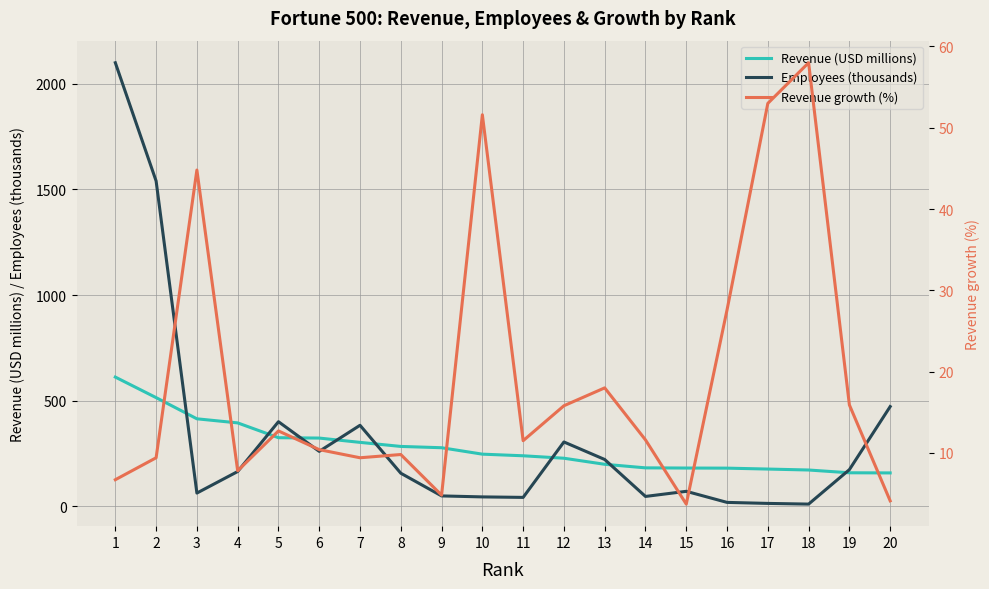

Reading left to right, transcribe all the data shown in this chart.

Revenue (USD millions): 611.3	514.0	413.7	394.3	324.2	322.5	302.1	282.8	276.7	246.3	238.6	227.0	198.3	181.4	180.5	180.0	175.7	171.2	158.1	157.4
Employees (thousands): 2100.0	1540.0	62.0	164.0	400.0	259.5	383.0	156.0	48.5	43.8	41.5	304.0	221.0	46.0	70.2	17.8	13.0	9.7	173.0	471.6
Revenue growth (%): 6.7	9.4	44.8	7.8	12.7	10.4	9.4	9.8	4.8	51.6	11.5	15.8	18.0	11.6	3.7	27.6	53.0	58.0	15.9	4.1